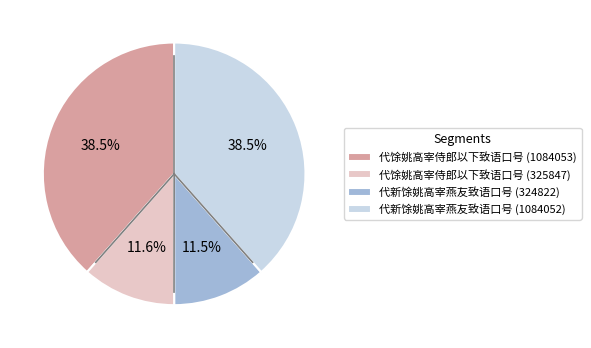

Approximately how many times larger is the value at 代馀姚高宰侍郎以下致语口号 (325847) compared to 代馀姚高宰侍郎以下致语口号 (1084053)?

0.3